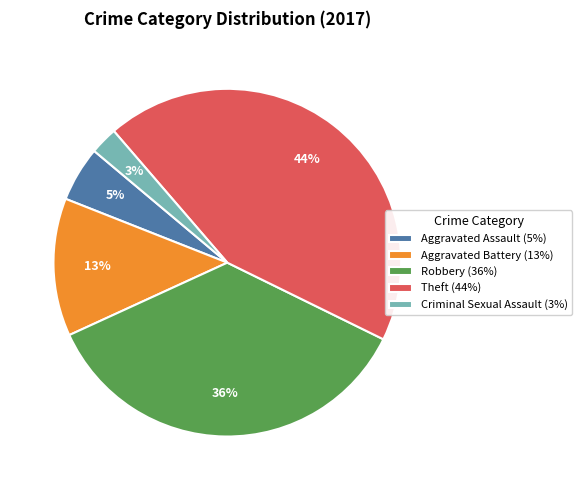

Rank the categories by value from highest to lowest.

Theft, Robbery, Aggravated Battery, Aggravated Assault, Criminal Sexual Assault